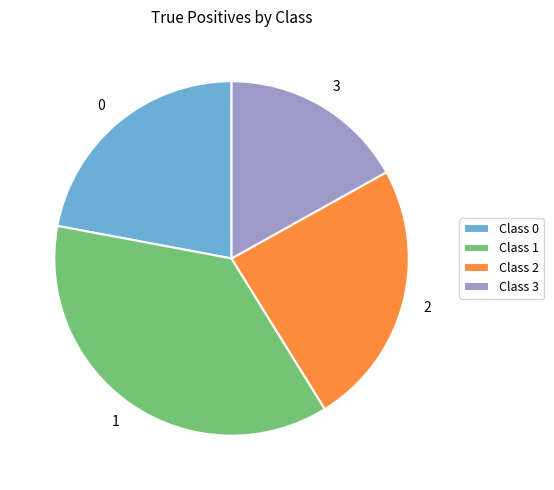

What is the ratio of the value at 1 to the value at 2?

1.5